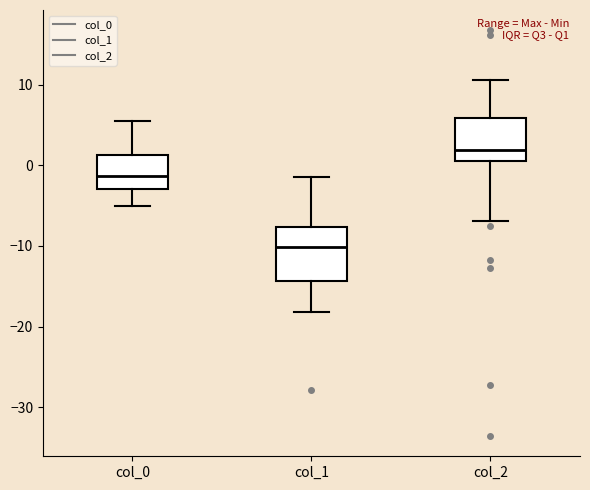

Which box is the tallest, from its lower edge to its upper edge?

col_1